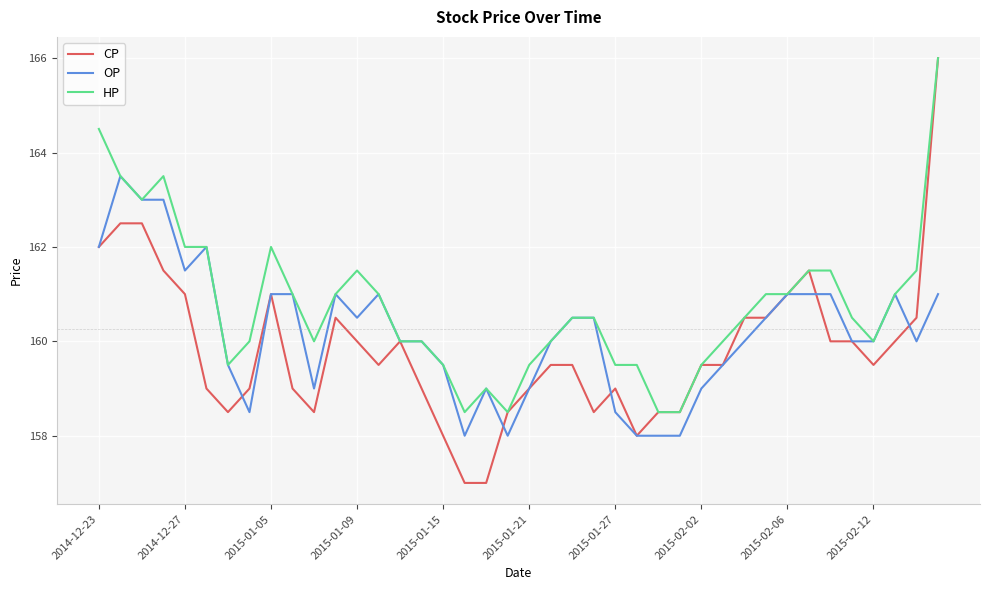

What is the maximum value shown in the chart?

166.0